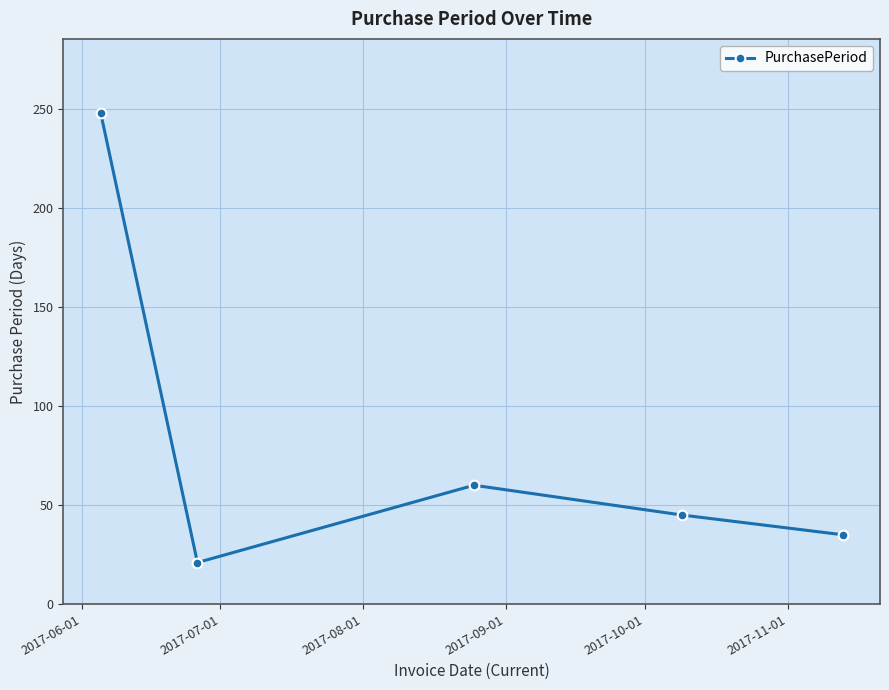

What is the difference between the maximum and minimum values?

227